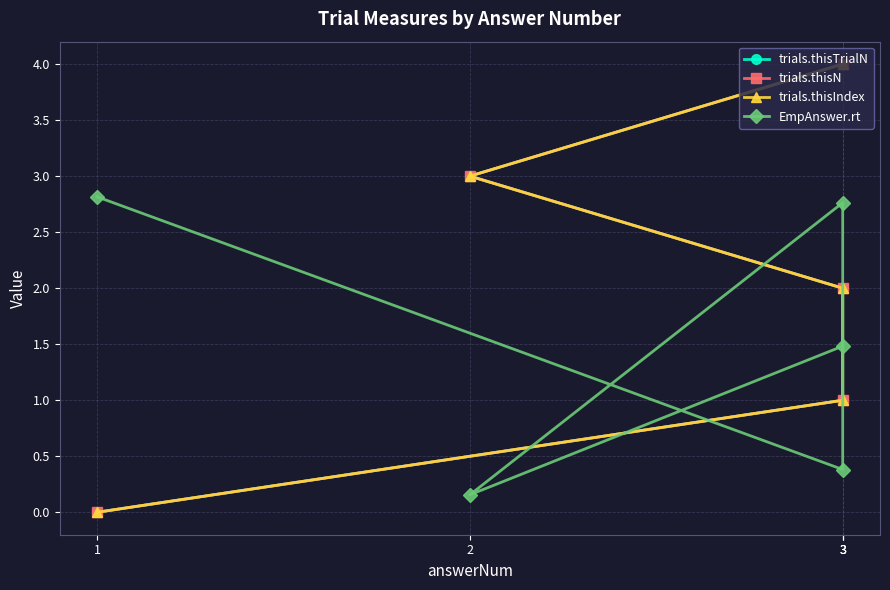

Reading right to left, transcribe all the data shown in this chart.

trials.thisTrialN: 4.0	3.0	2.0	1.0	0.0
trials.thisN: 4.0	3.0	2.0	1.0	0.0
trials.thisIndex: 4.0	3.0	2.0	1.0	0.0
EmpAnswer.rt: 1.5	0.2	2.8	0.4	2.8